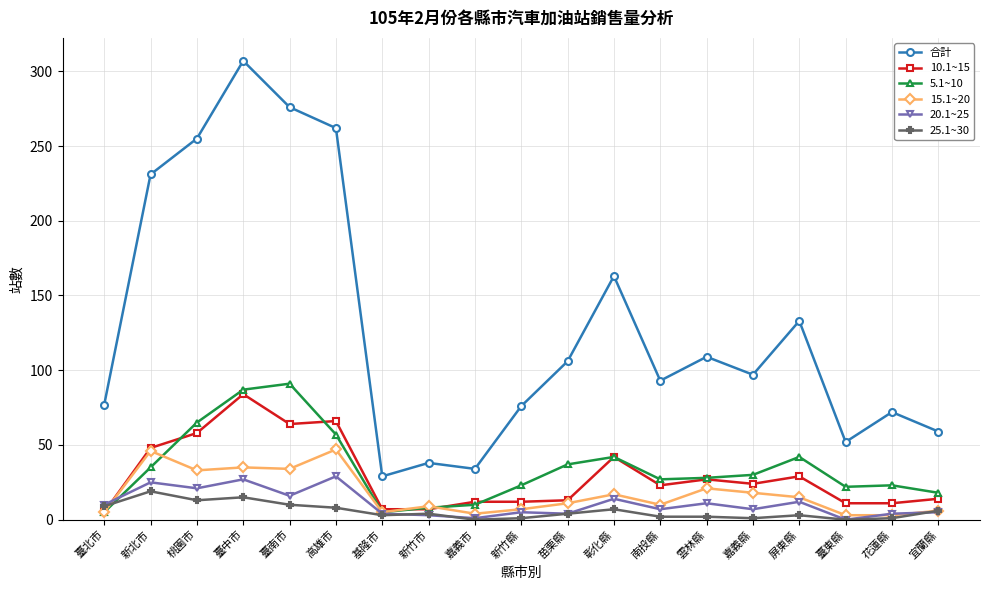

Is this an area chart (filled region under the line)?

No